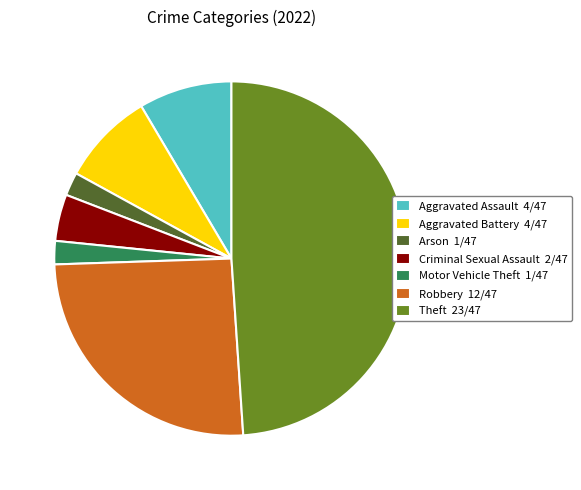

What is the ratio of the value at Theft 23/47 to the value at Criminal Sexual Assault 2/47?

11.5